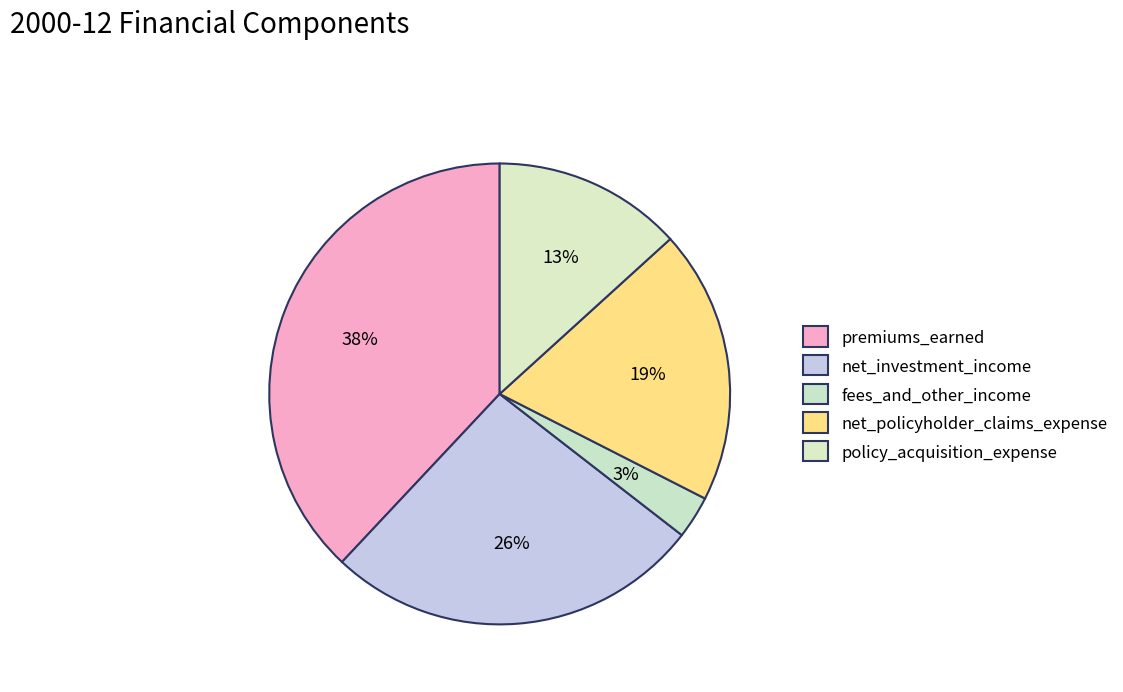

Count the number of slices in the pie.

5